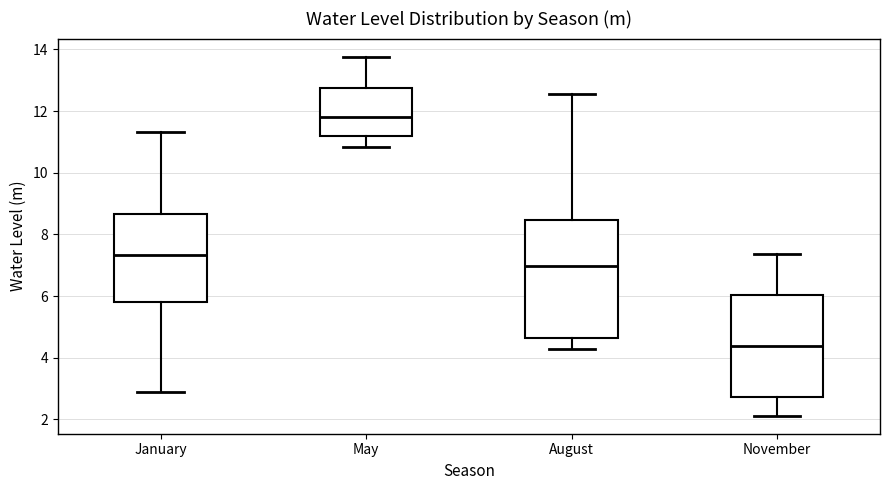

Reading left to right, transcribe this box plot: for each box, give where its median line is, the range the box spans, and where its two whiskers end, as read against the y-axis. The values are not printed on the chart, so give them approximately, as read against the axis.

January: median 7.4, box 5.8 to 8.6, whiskers 2.8 to 11.4
May: median 11.8, box 11.2 to 12.8, whiskers 10.8 to 13.8
August: median 7.0, box 4.6 to 8.4, whiskers 4.4 to 12.6
November: median 4.4, box 2.8 to 6.0, whiskers 2.2 to 7.4